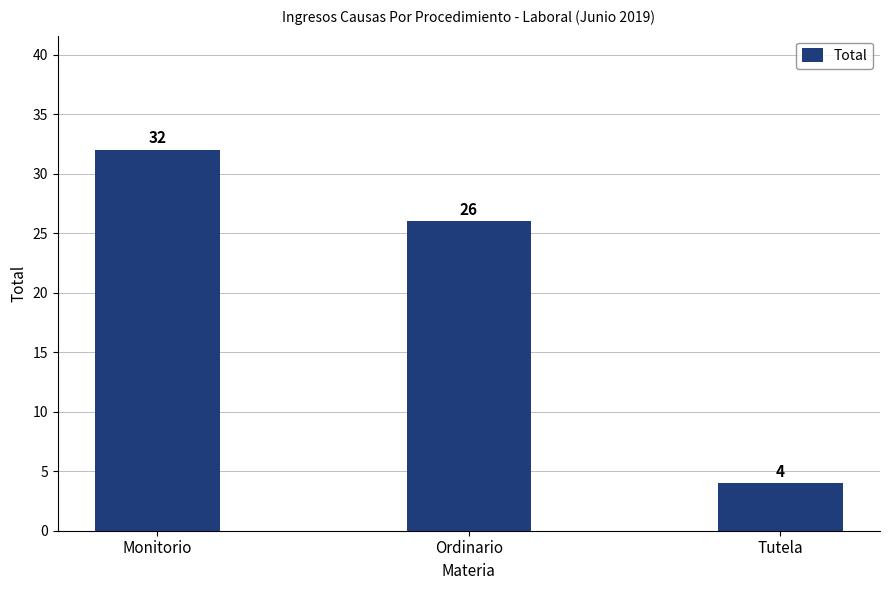

What value does the data have at Ordinario, to the nearest 5?

25